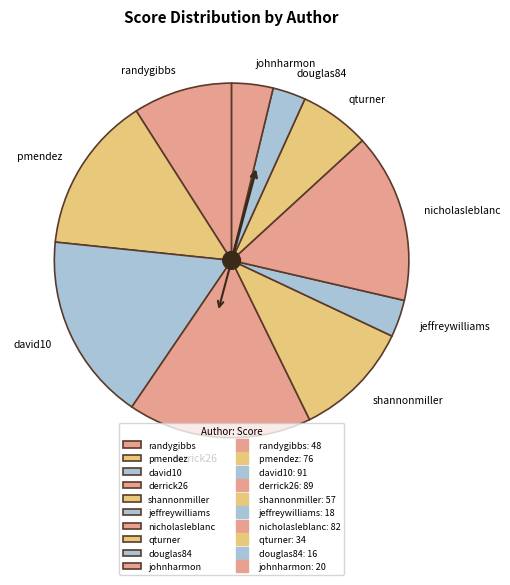

Count the number of slices in the pie.

10